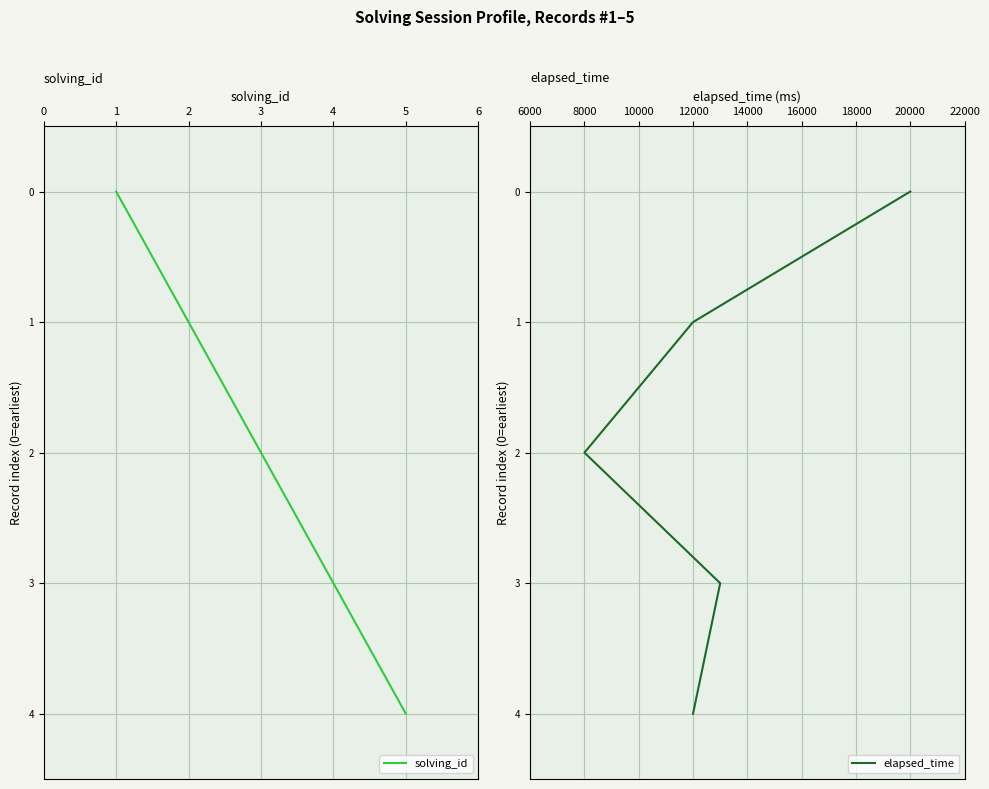

What is the difference between the maximum and minimum values in the elapsed_time series?

4